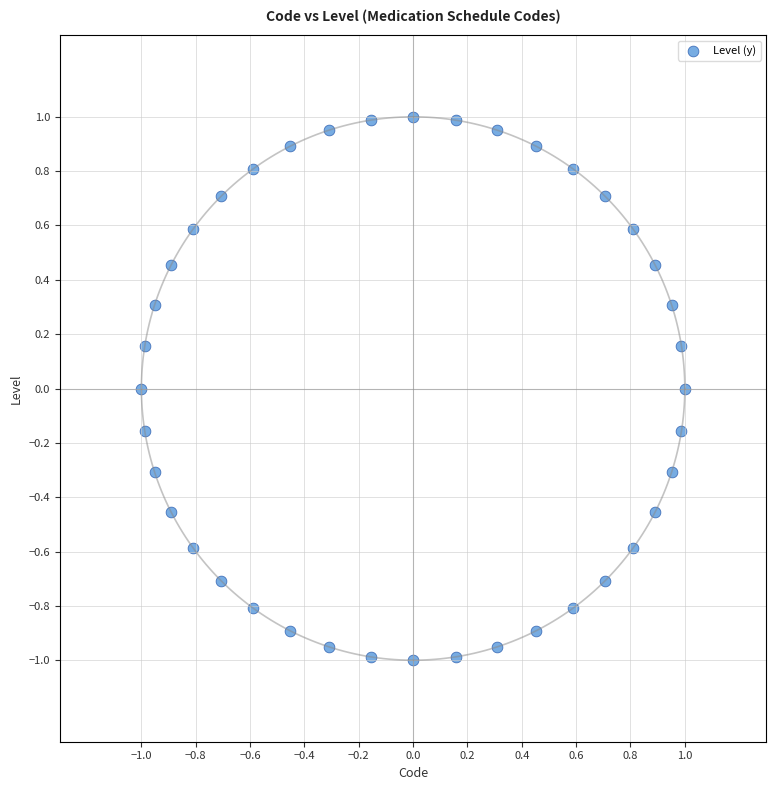

What is the range of Y values (max minus min)?

2.0